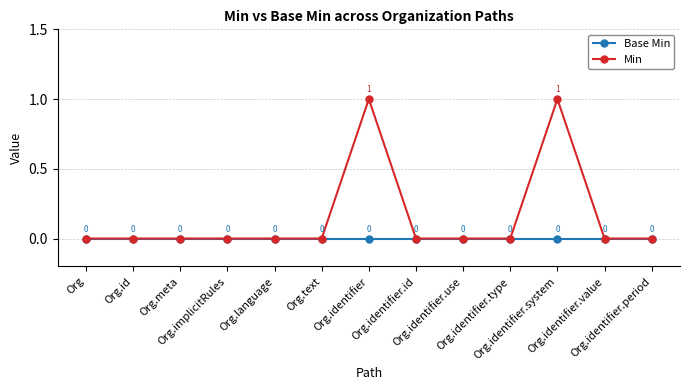

What is the value of the Min point at the 7th from the left?

1